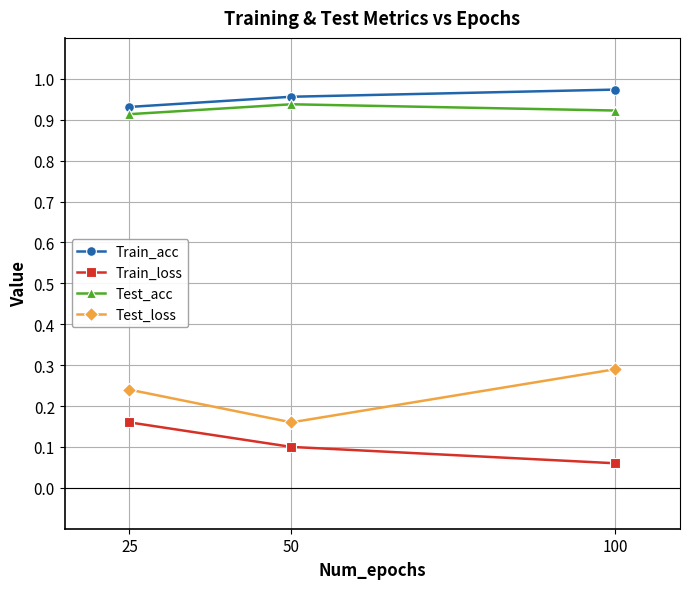

True or false: Train_acc has a value of 0.6 at 25.

False